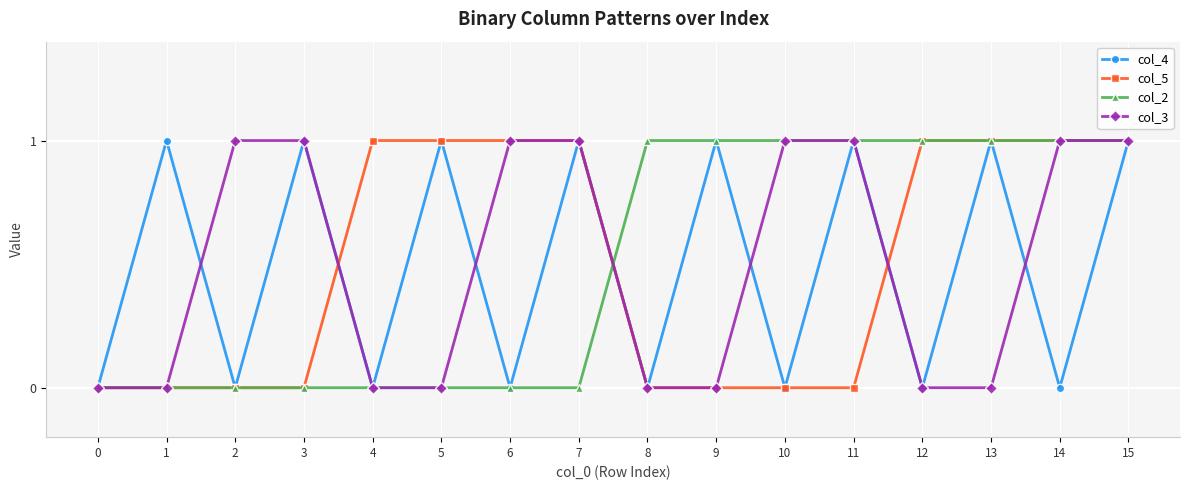

Reading right to left, transcribe all the data shown in this chart.

col_4: 1	0	1	0	1	0	1	0	1	0	1	0	1	0	1	0
col_5: 1	1	1	1	0	0	0	0	1	1	1	1	0	0	0	0
col_2: 1	1	1	1	1	1	1	1	0	0	0	0	0	0	0	0
col_3: 1	1	0	0	1	1	0	0	1	1	0	0	1	1	0	0